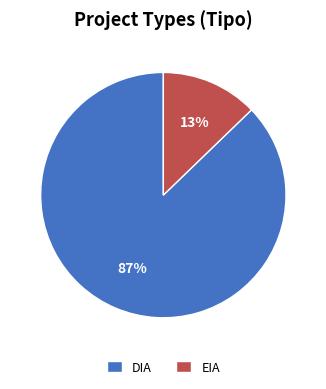

Is it true that EIA is 18% of the pie?

False